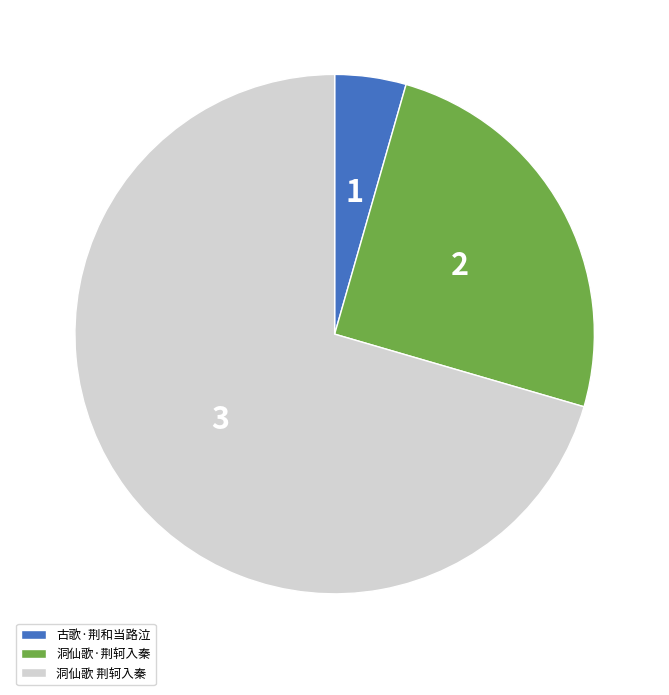

Is it true that 古歌·荆和当路泣 is 4% of the pie?

True